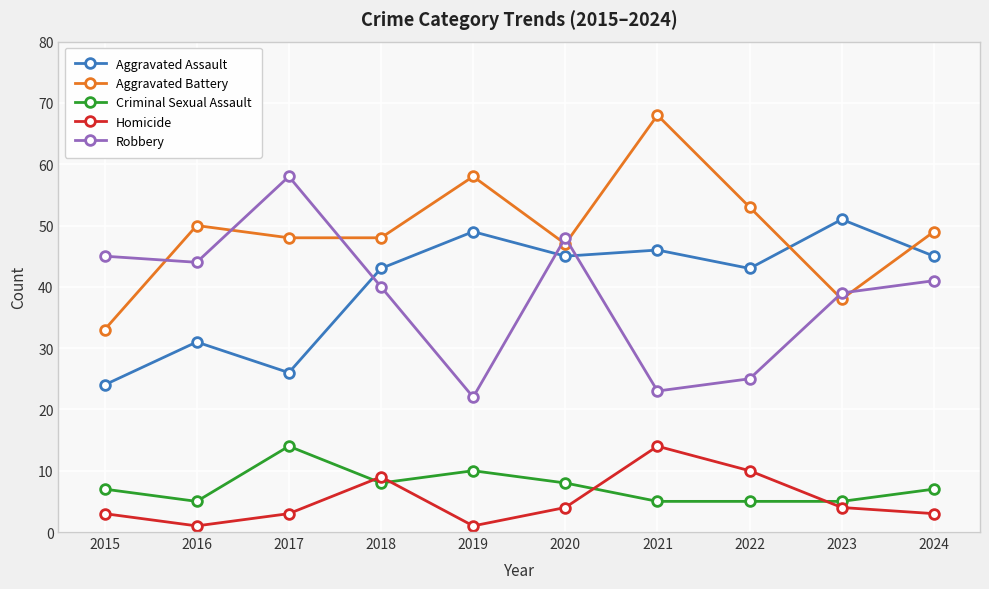

What is the difference between the highest and lowest values at 2023?

47